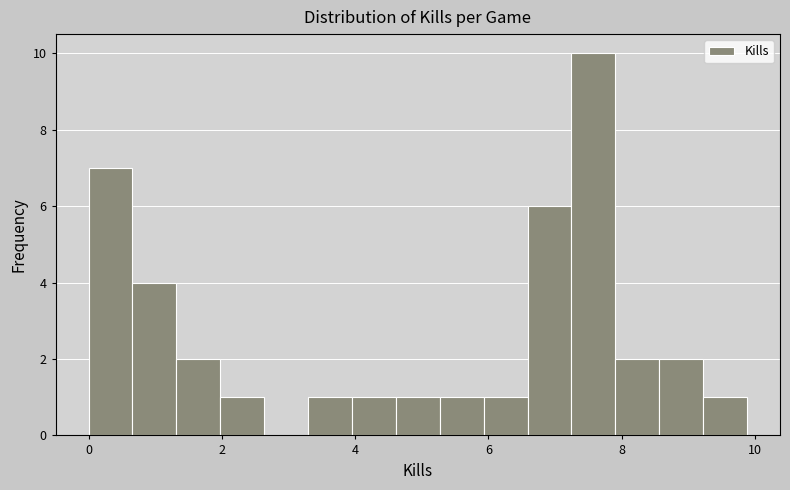

Around what value on the x-axis is the tallest bar? Give the approximate position of its centre, as read against the axis.

7.6